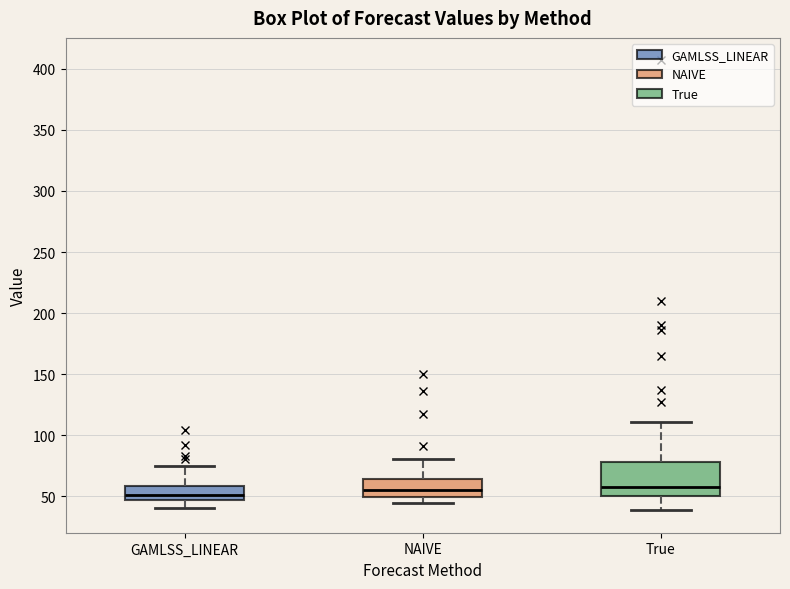

Where does the upper whisker of the box for True end on the y-axis? The values are not printed on the chart, so give them approximately, as read against the axis.

110